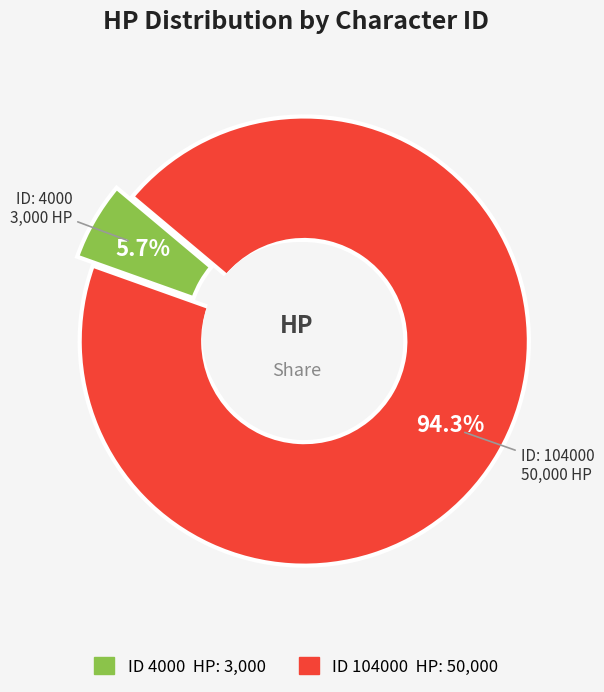

Is the sum of 4000 and 104000 greater than half?

Yes